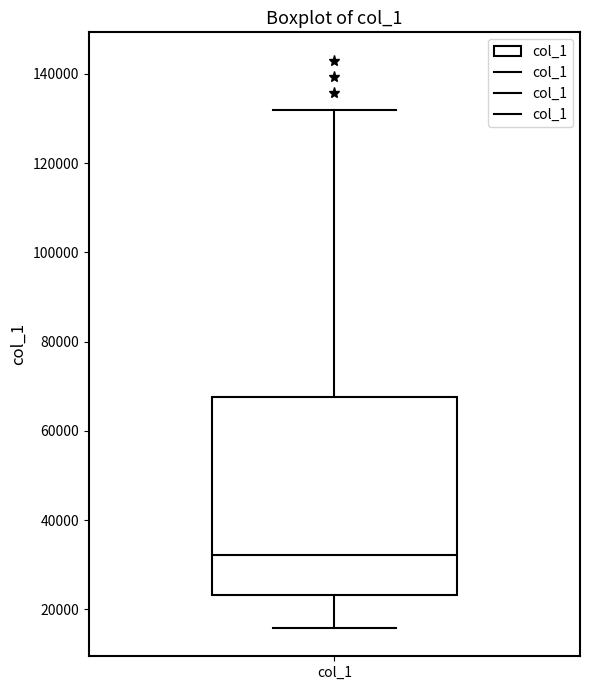

Transcribe this box plot: give where the median line is, the range the box spans, and where the two whiskers end, as read against the y-axis. The values are not printed on the chart, so give them approximately, as read against the axis.

median 32000, box 24000 to 68000, whiskers 16000 to 132000